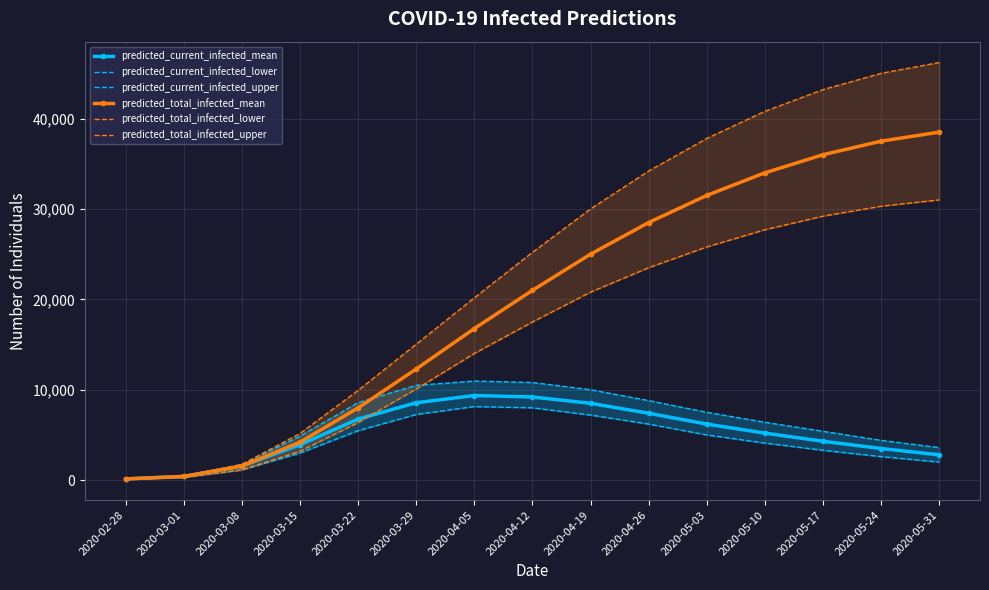

Between 2020-02-28 and 2020-03-01, which series saw the biggest shift?

predicted_current_infected_upper